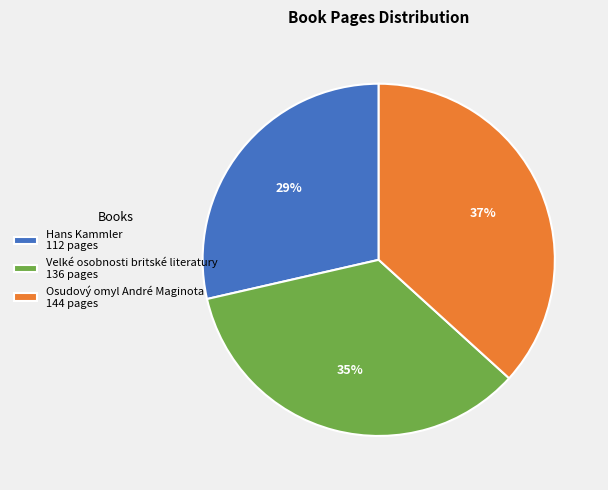

Which has a higher value, Hans Kammler or Osudový omyl André Maginota?

Osudový omyl André Maginota